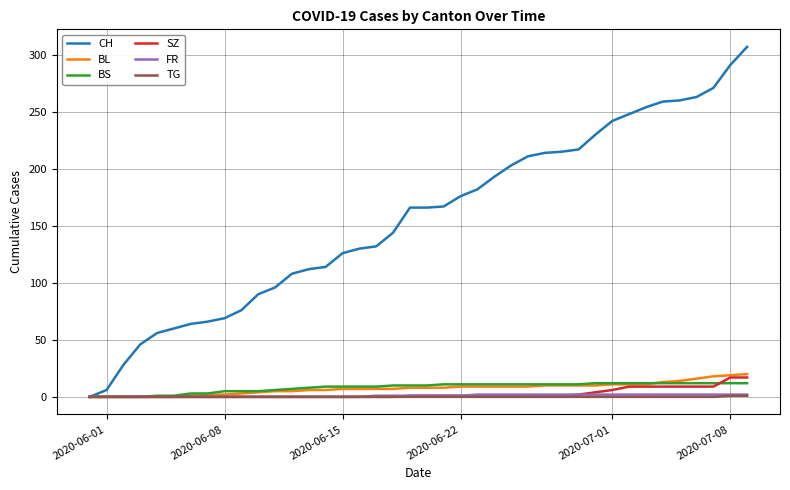

Which series has the largest total across all categories?

CH